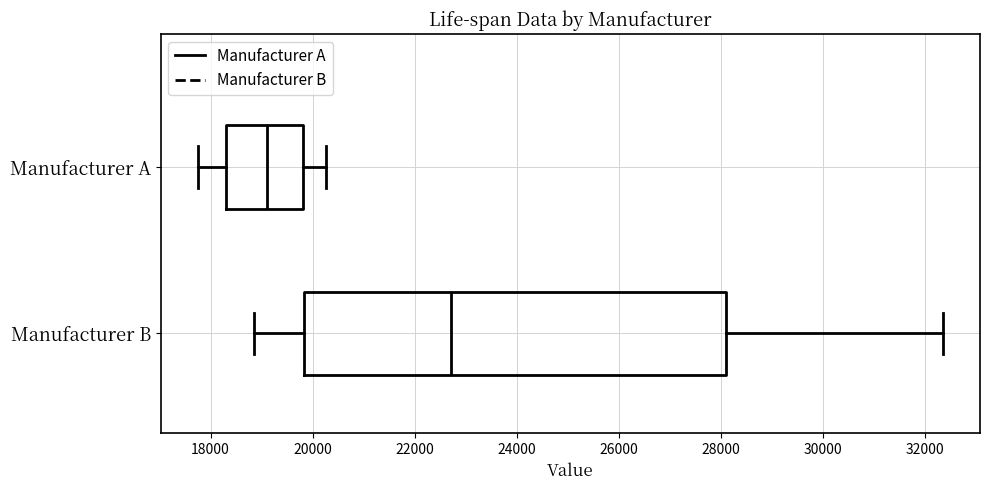

Reading bottom to top, transcribe this box plot: for each box, give where its median line is, the range the box spans, and where its two whiskers end, as read against the x-axis. The values are not printed on the chart, so give them approximately, as read against the axis.

Manufacturer B: median 22800, box 19800 to 28200, whiskers 18800 to 32400
Manufacturer A: median 19000, box 18400 to 19800, whiskers 17800 to 20200